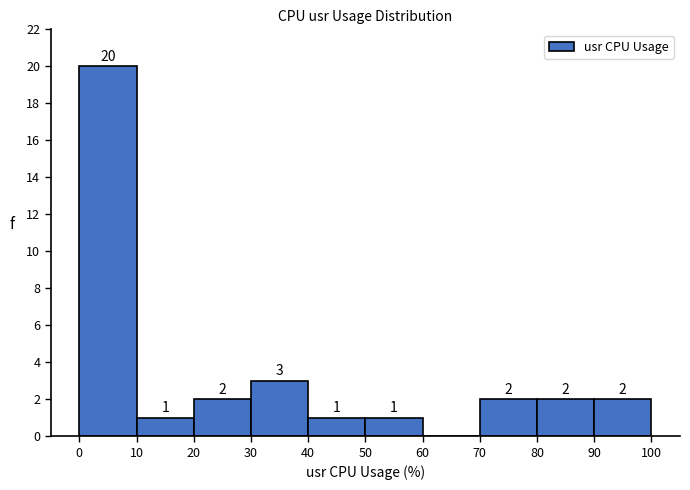

Which range on the x-axis has the tallest bar?

0 to 10